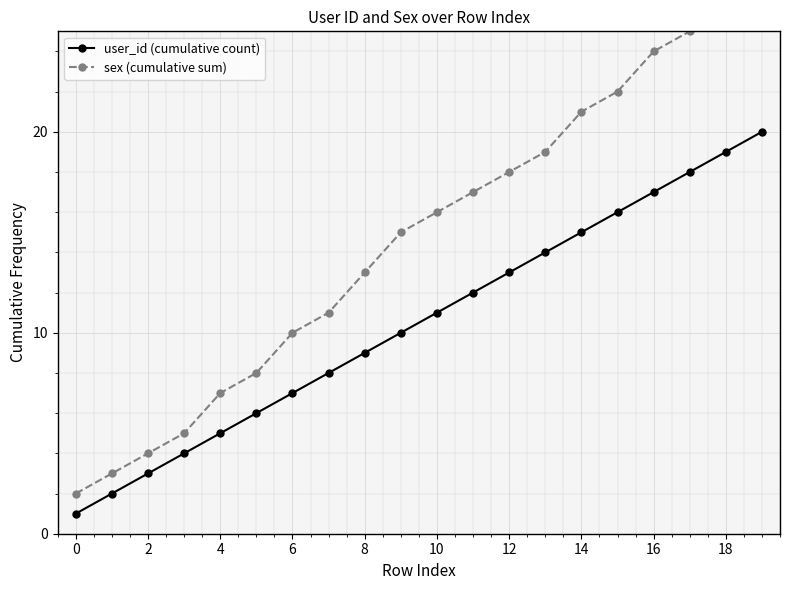

True or false: user_id (cumulative count) has more than 0 points higher than both neighbors.

False